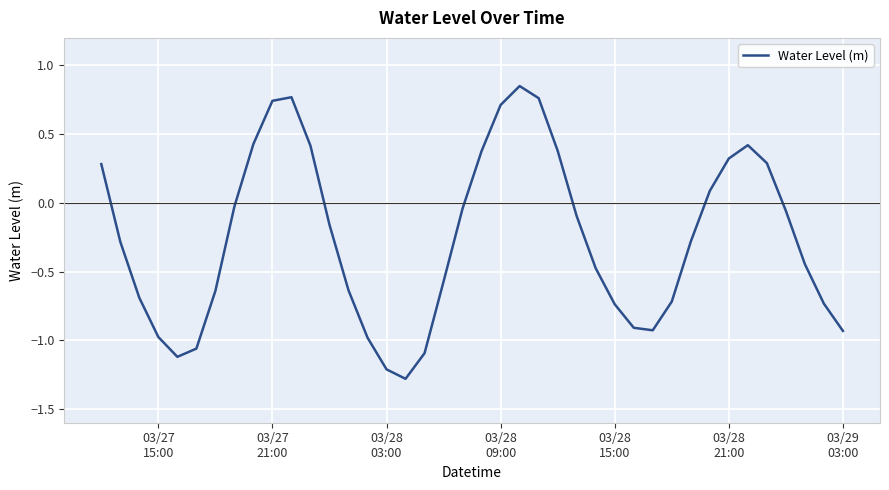

What is the sum of all values?

-10.3